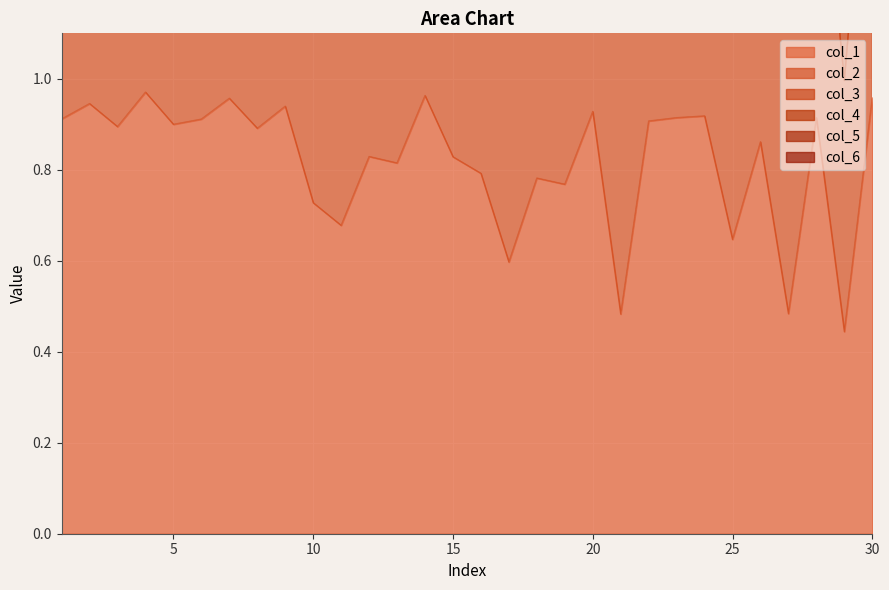

What is the maximum value shown in the chart?

1.0